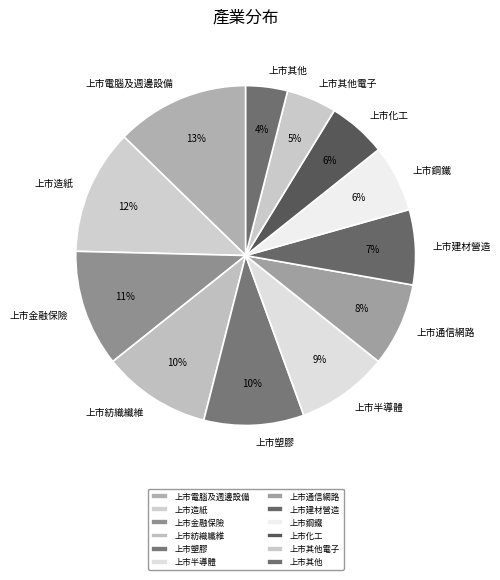

What is the largest slice in the pie chart?

上市電腦及週邊設備